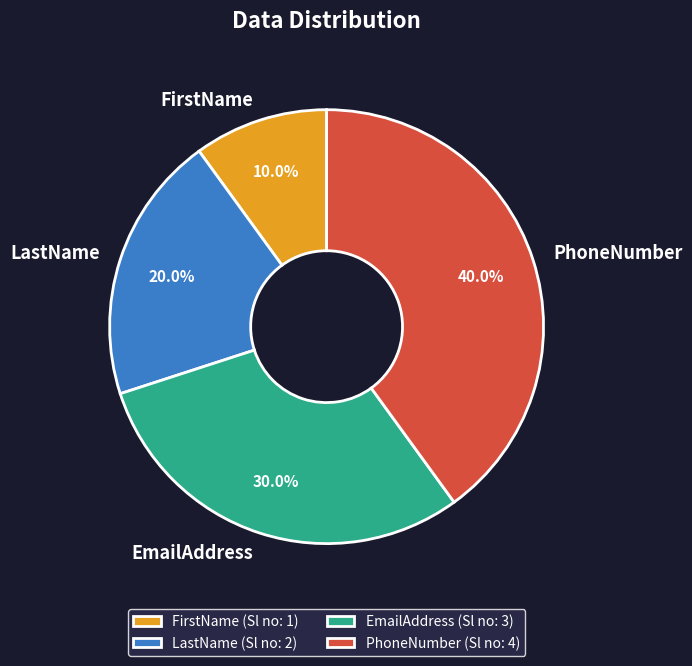

Does any single category account for the majority?

No